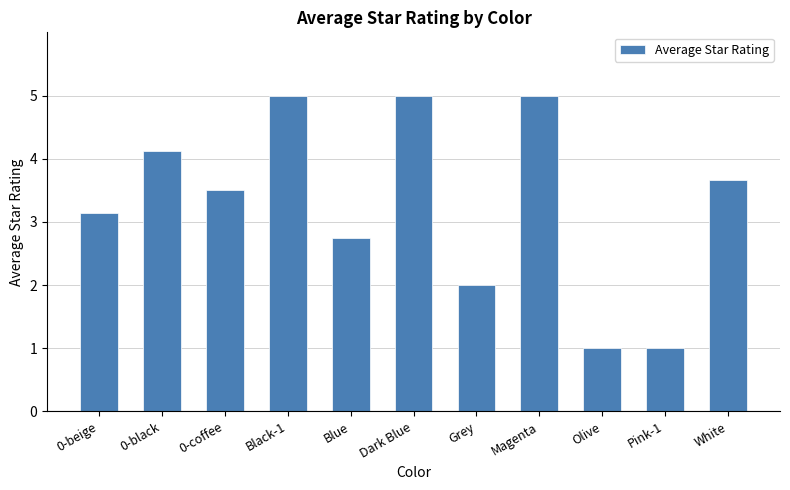

True or false: the data shows 5.5 at 0-black.

False